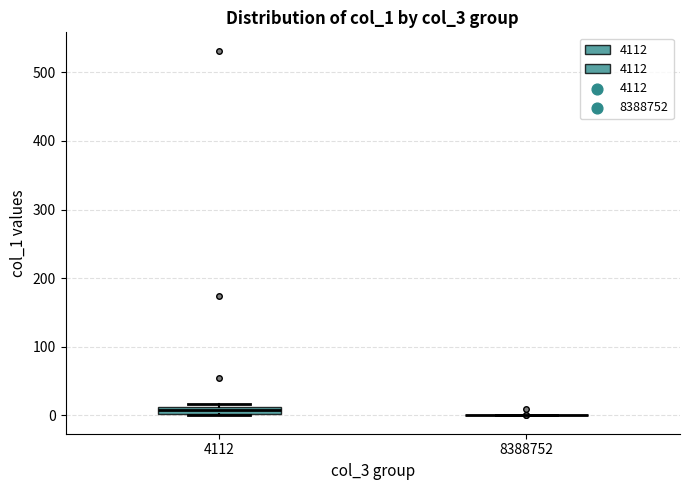

Comparing the boxes themselves (not the whiskers), which one is the tallest?

4112